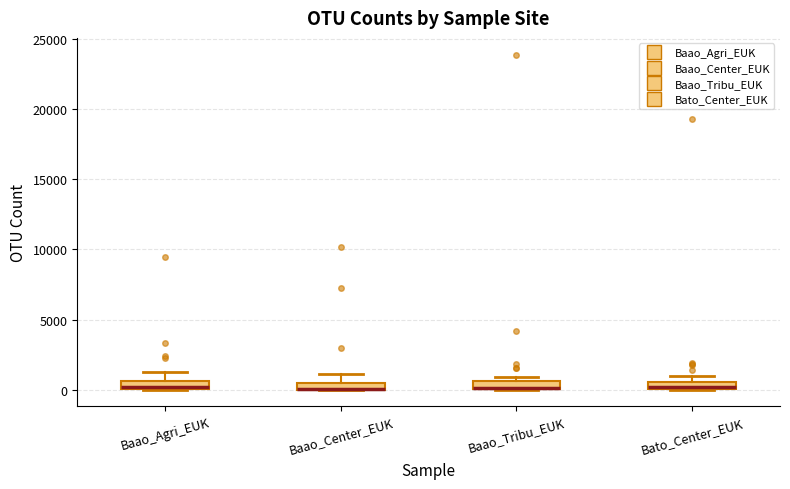

Where is the lower edge of the box for Baao_Center_EUK on the y-axis? The values are not printed on the chart, so give them approximately, as read against the axis.

0